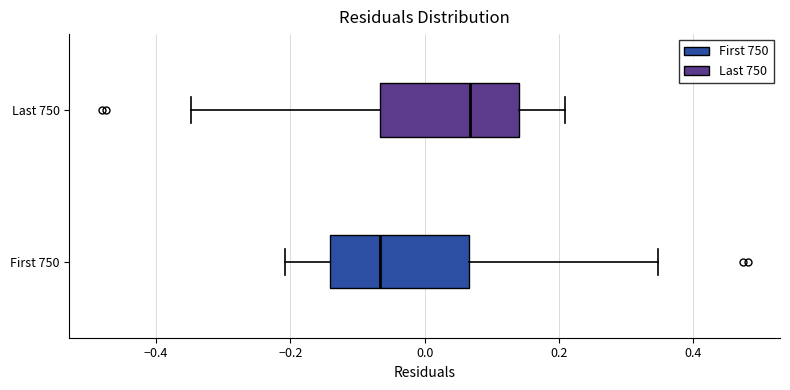

Where is the left edge of the box for First 750 on the x-axis? The values are not printed on the chart, so give them approximately, as read against the axis.

-0.14